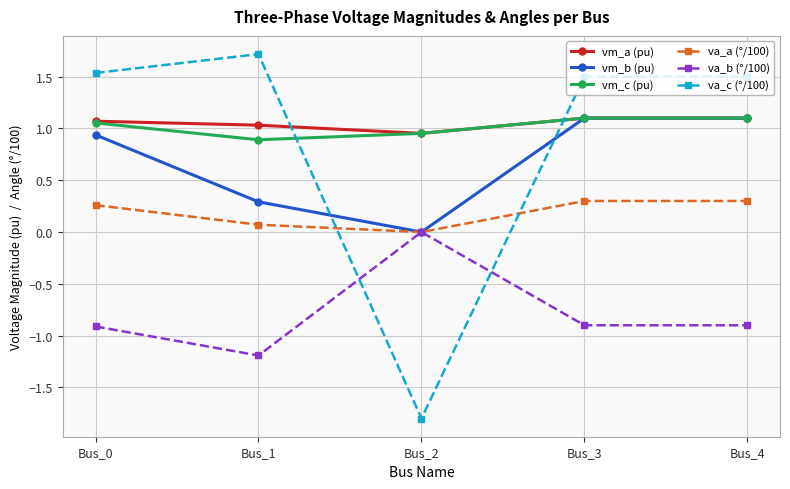

True or false: va_c (°/100) has a value of 0.4 at Bus_3.

False